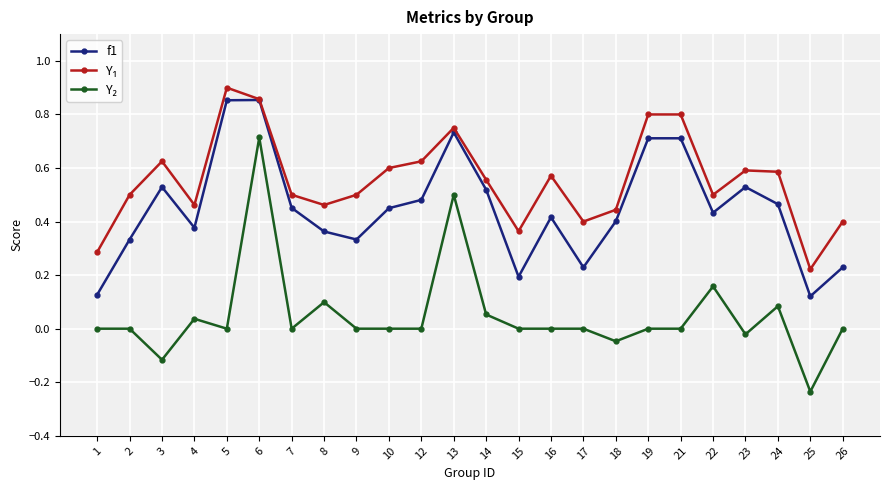

At which category is the sum across all series the highest?

6